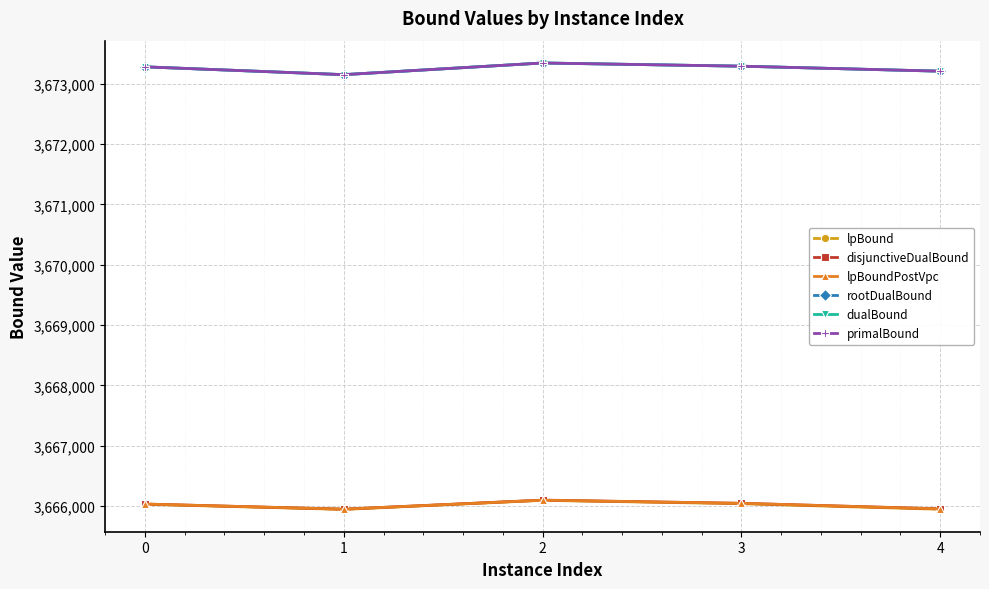

Does the chart display data point markers on the line(s)?

Yes